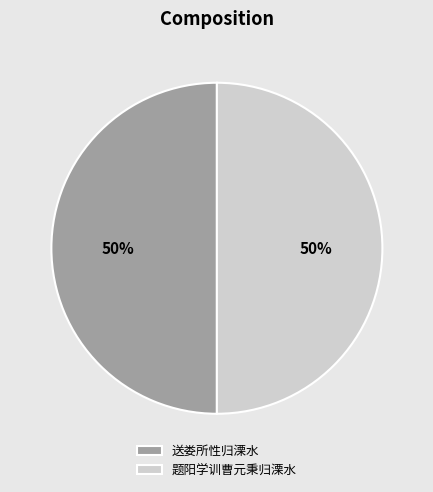

What percentage is the 送娄所性归溧水 slice, to the nearest percent?

50%